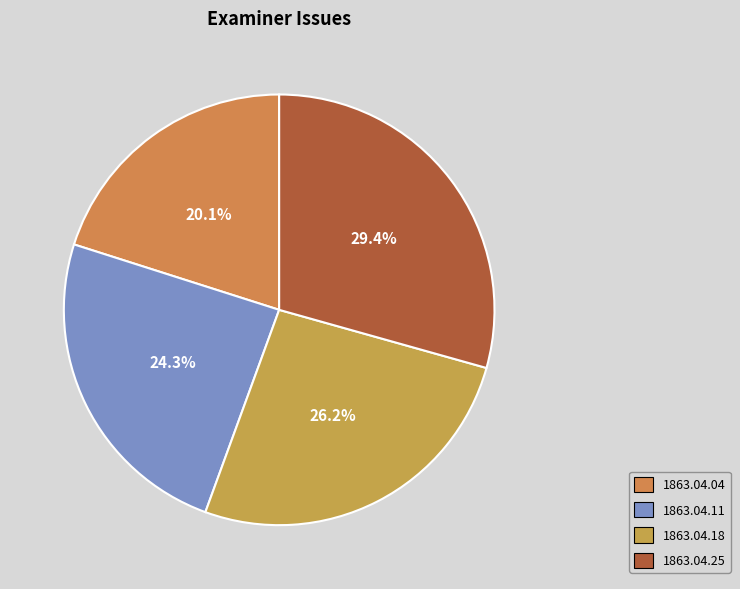

Rank the categories by value from highest to lowest.

1863.04.25, 1863.04.18, 1863.04.11, 1863.04.04